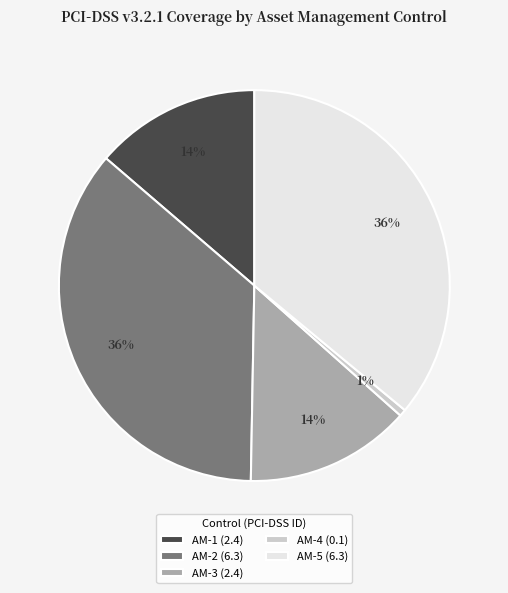

What is the ratio of the value at AM-3 (2.4) to the value at AM-5 (6.3)?

0.4